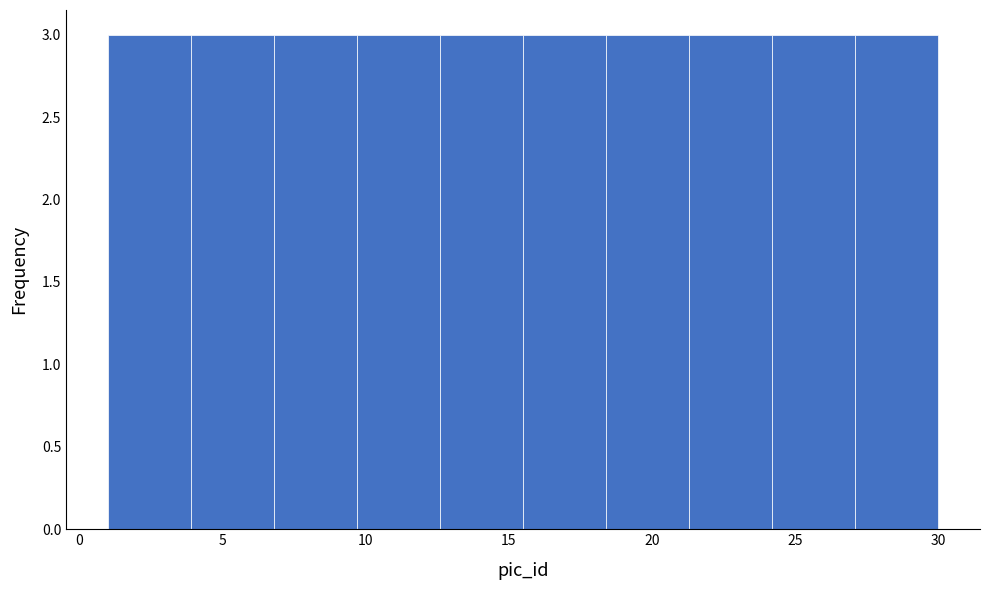

Reading left to right, list every bar in this chart as the range it spans on the x-axis followed by its height. Neither the bar edges nor the heights are printed on the chart, so give them approximately, as read against the axes.

1.0 to 3.9: 3
3.9 to 6.8: 3
6.8 to 9.7: 3
9.7 to 12.6: 3
12.6 to 15.5: 3
15.5 to 18.4: 3
18.4 to 21.3: 3
21.3 to 24.2: 3
24.2 to 27.1: 3
27.1 to 30.0: 3